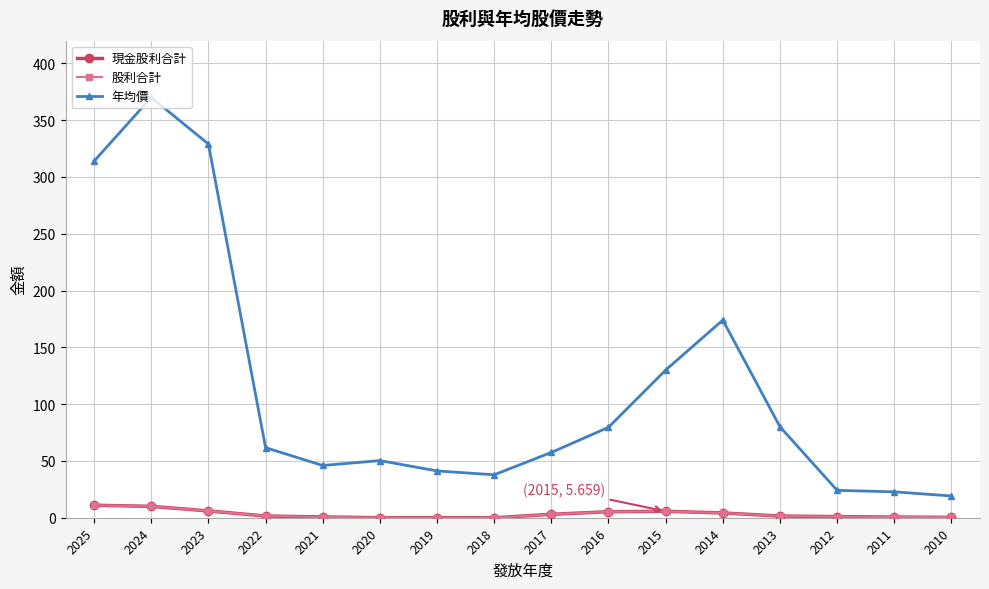

At which category is the sum across all series the highest?

2024